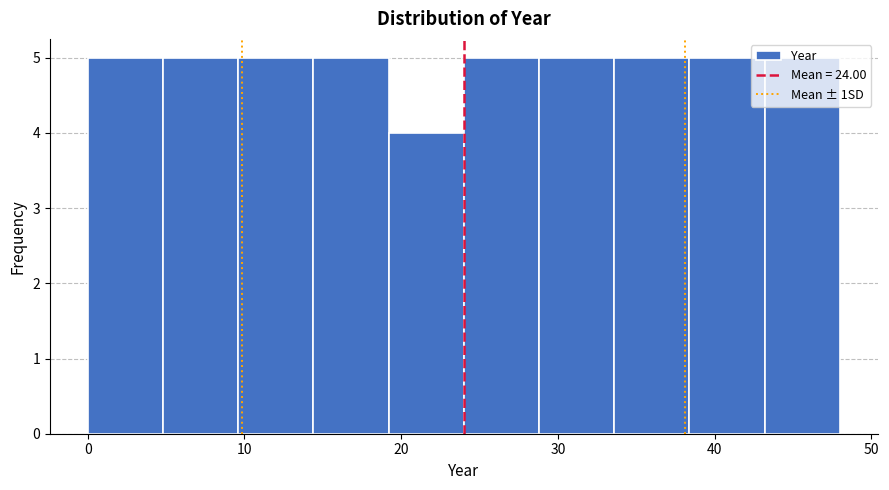

How tall is the bar that spans 33.6 to 38.4 on the x-axis? Neither the bar edges nor the heights are printed on the chart, so give them approximately, as read against the axes.

5